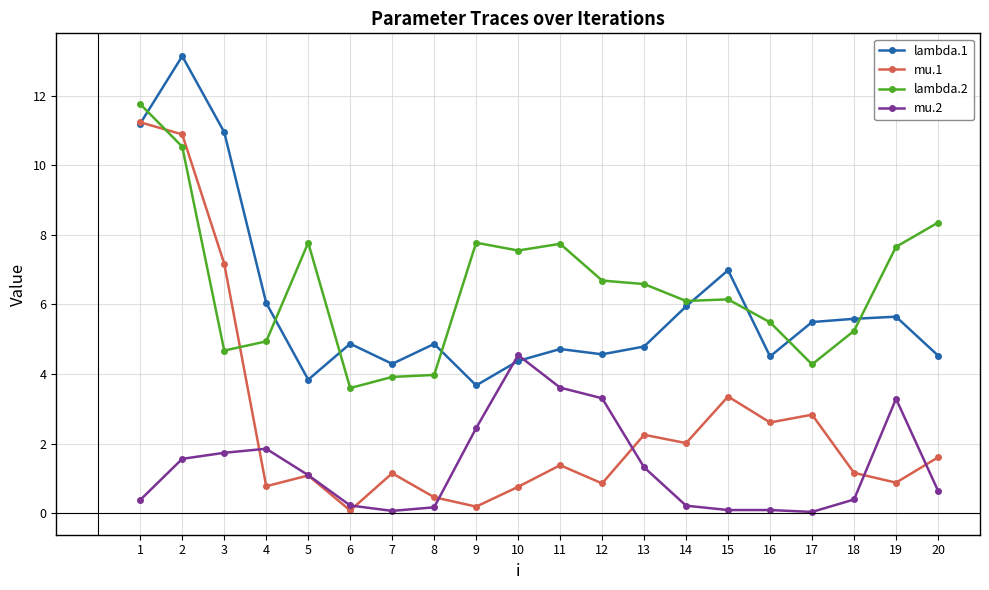

What are all the series names shown in the legend?

lambda.1, mu.1, lambda.2, mu.2